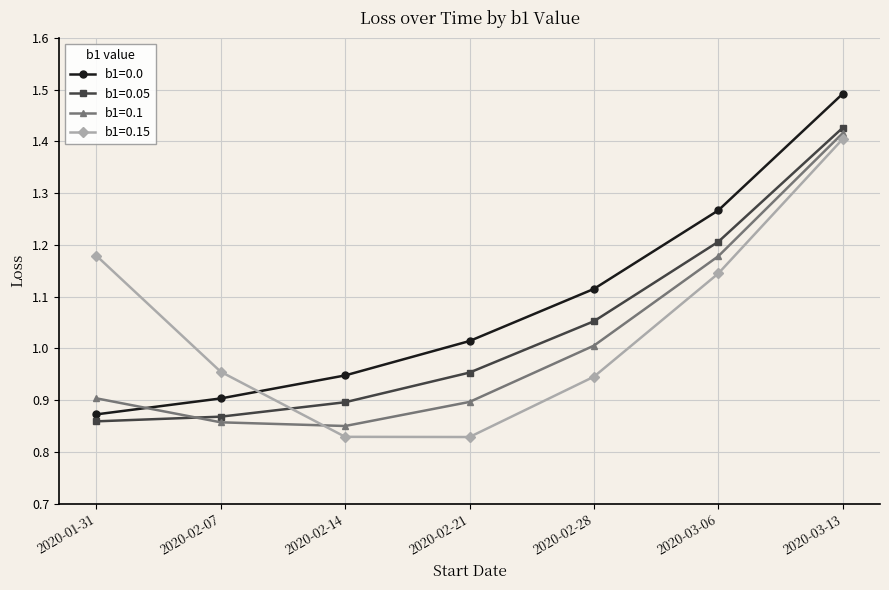

Is it true that b1=0.0 equals 0.9 at 2020-02-07?

True